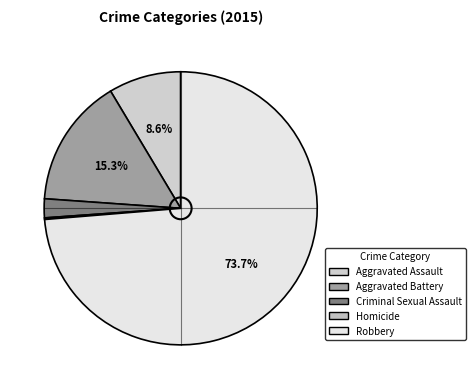

What is the total percentage of Aggravated Assault and Criminal Sexual Assault?

10.8%